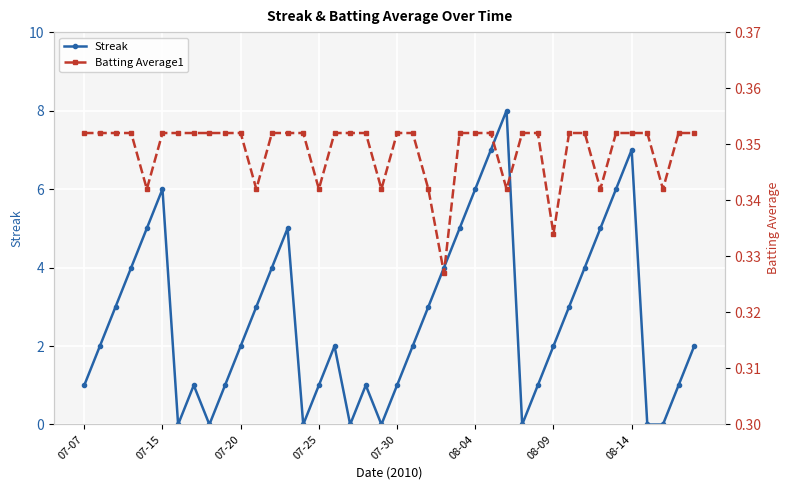

Count the number of data series in this chart.

2